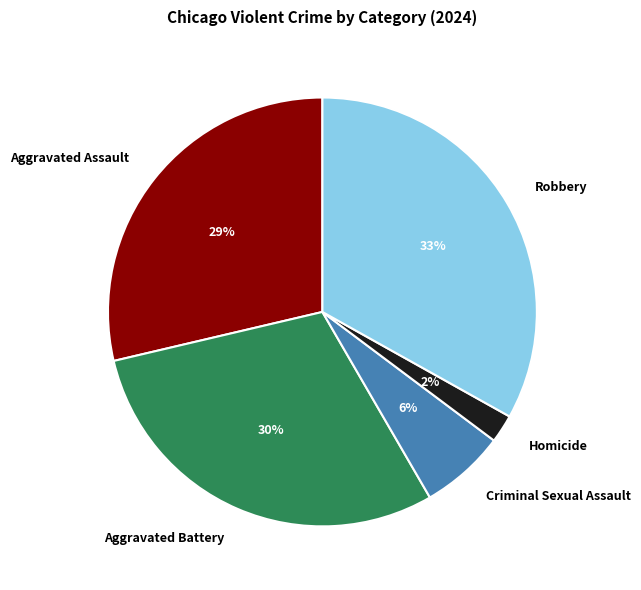

Is there any slice that represents more than half of the pie?

No